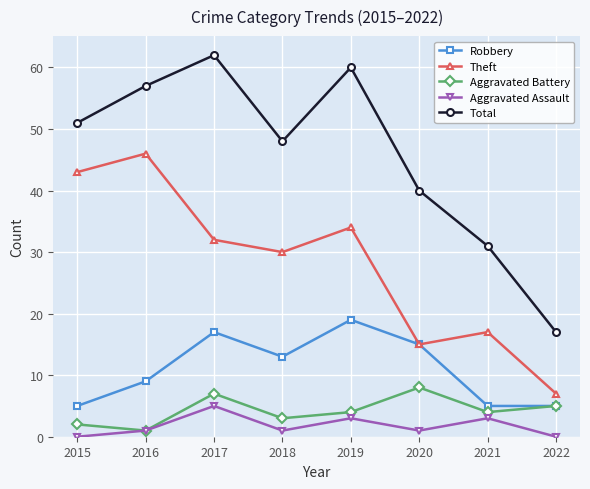

What are all the series names shown in the legend?

Robbery, Theft, Aggravated Battery, Aggravated Assault, Total